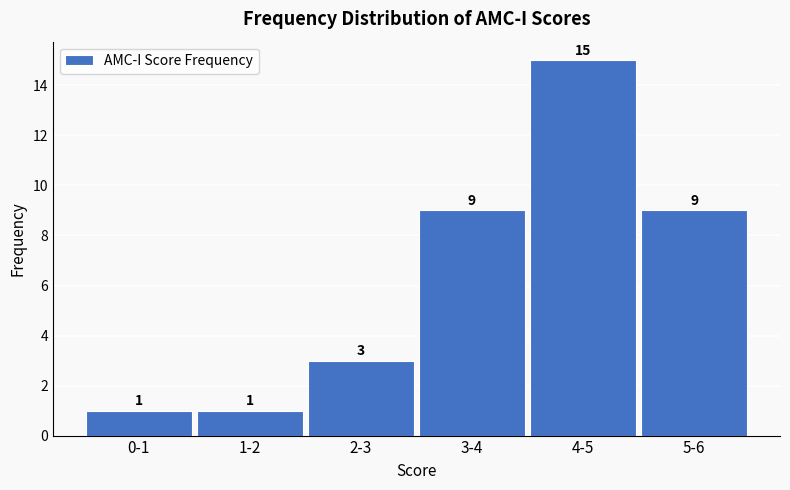

Reading right to left, transcribe all the data shown in this chart.

9	15	9	3	1	1